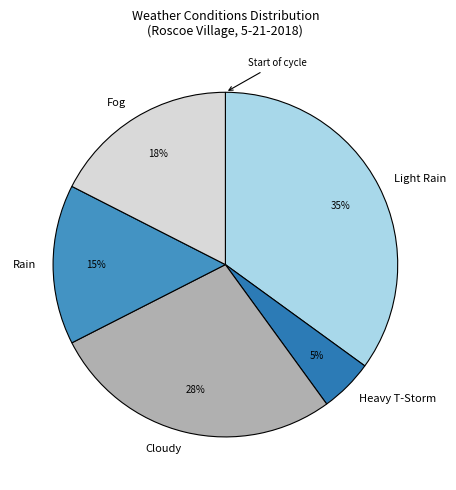

How many slices are in this pie chart?

5